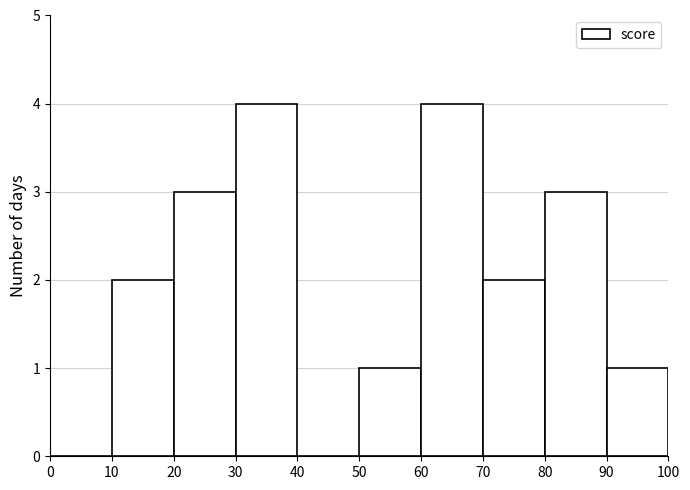

Reading left to right, transcribe this chart: for each bar, give the range it covers on the x-axis and its height. The values are not printed on the chart, so give them approximately, as read against the axis.

0 to 10: 0
10 to 20: 2
20 to 30: 3
30 to 40: 4
40 to 50: 0
50 to 60: 1
60 to 70: 4
70 to 80: 2
80 to 90: 3
90 to 100: 1